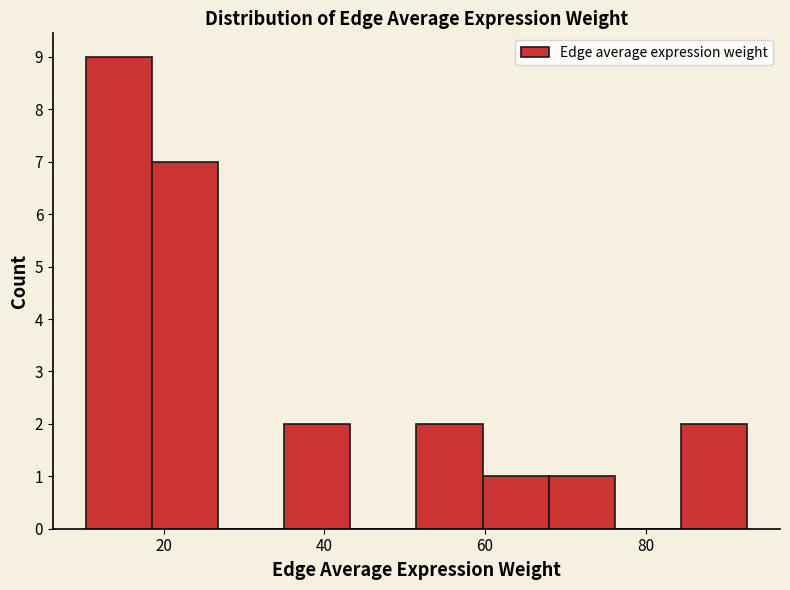

Reading left to right, transcribe this chart: for each bar, give the range it covers on the x-axis and its height. Neither the bar edges nor the heights are printed on the chart, so give them approximately, as read against the axes.

10 to 18: 9
18 to 26: 7
26 to 34: 0
34 to 44: 2
44 to 52: 0
52 to 60: 2
60 to 68: 1
68 to 76: 1
76 to 84: 0
84 to 92: 2